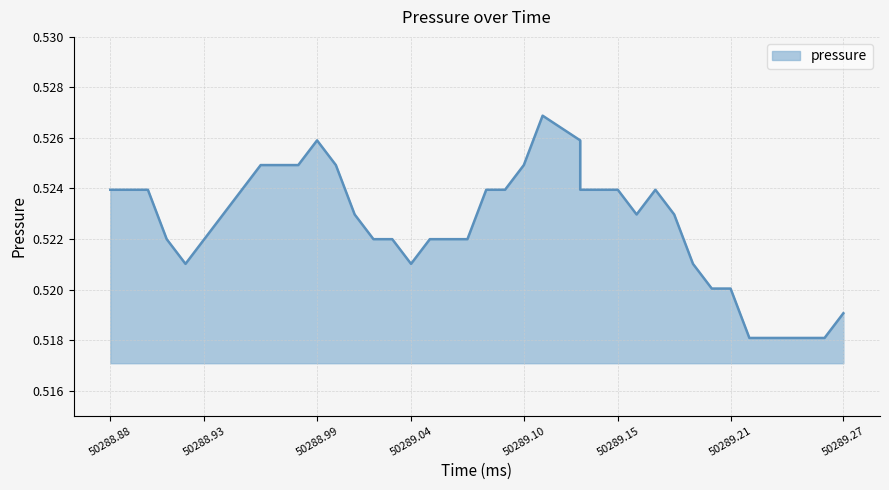

At which category does the data reach its first local valley?

50288.92